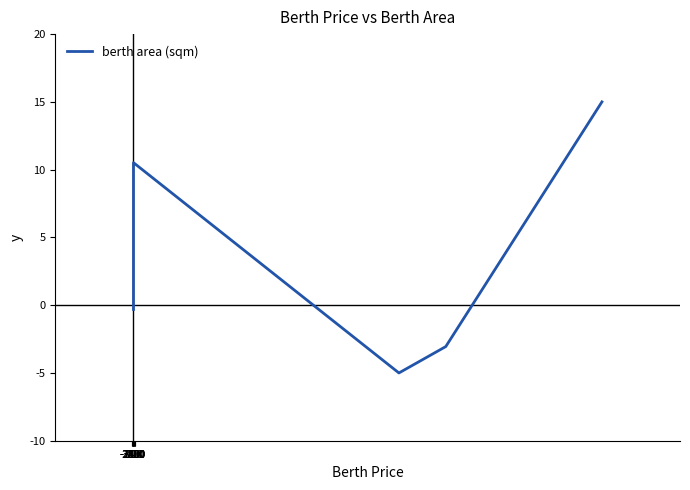

How many values exceed 2?

5